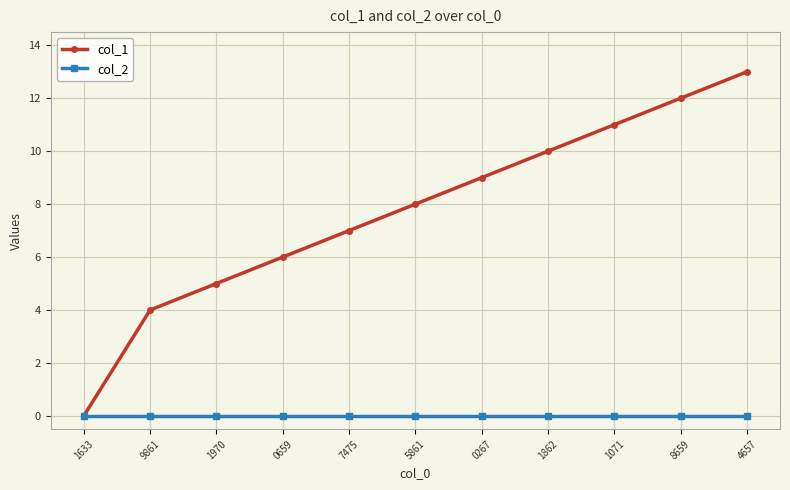

What are all the series names shown in the legend?

col_1, col_2